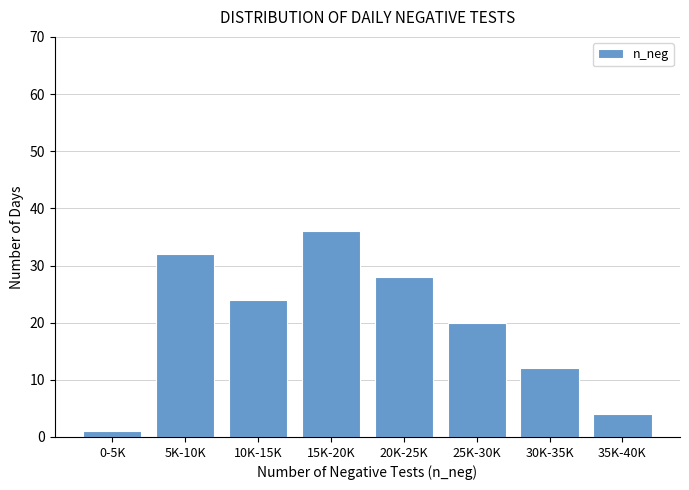

Reading left to right, list all the values displayed in this chart.

1	32	24	36	28	20	12	4